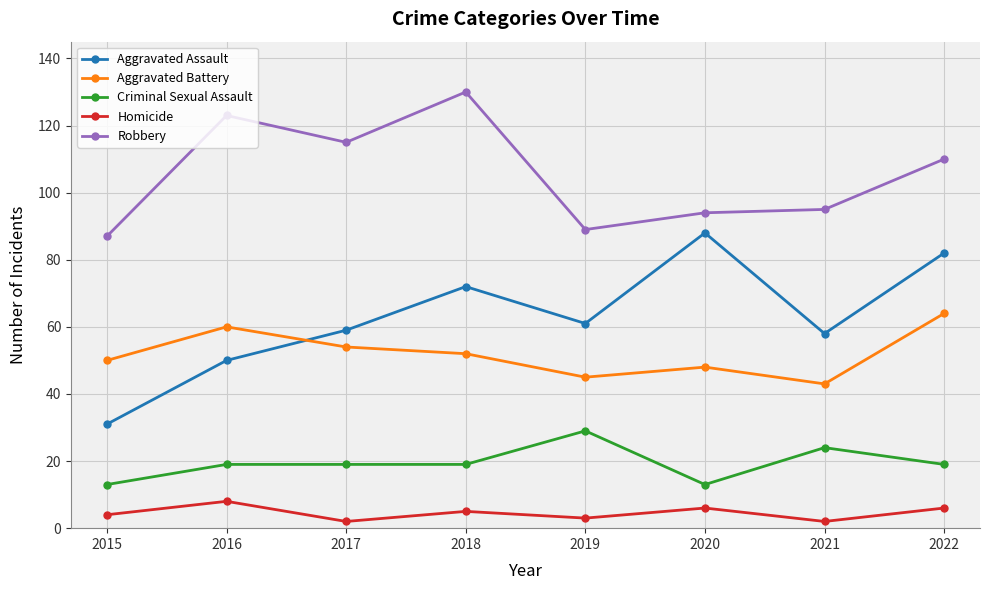

True or false: Aggravated Battery has more than 1 interior local peaks.

True